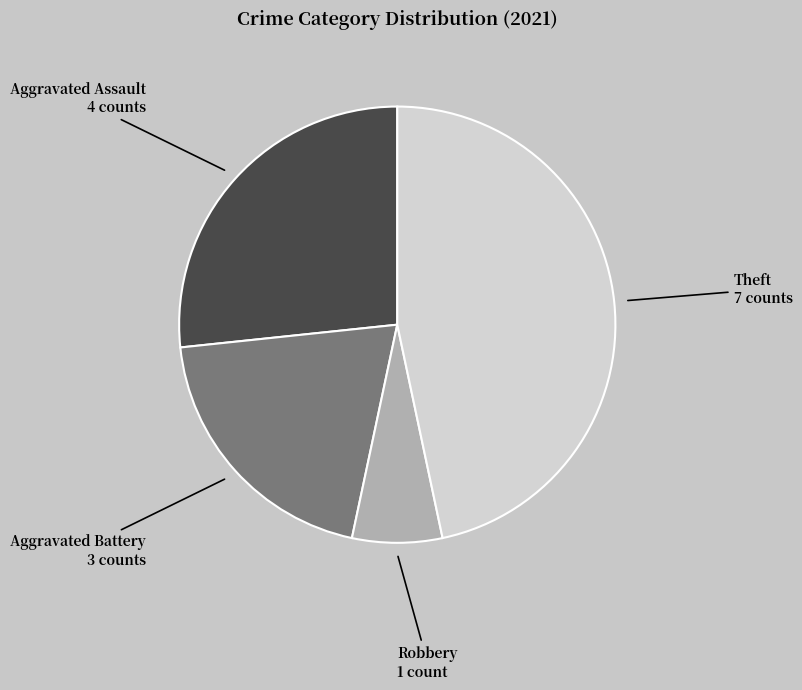

How many segments does this pie chart have?

4